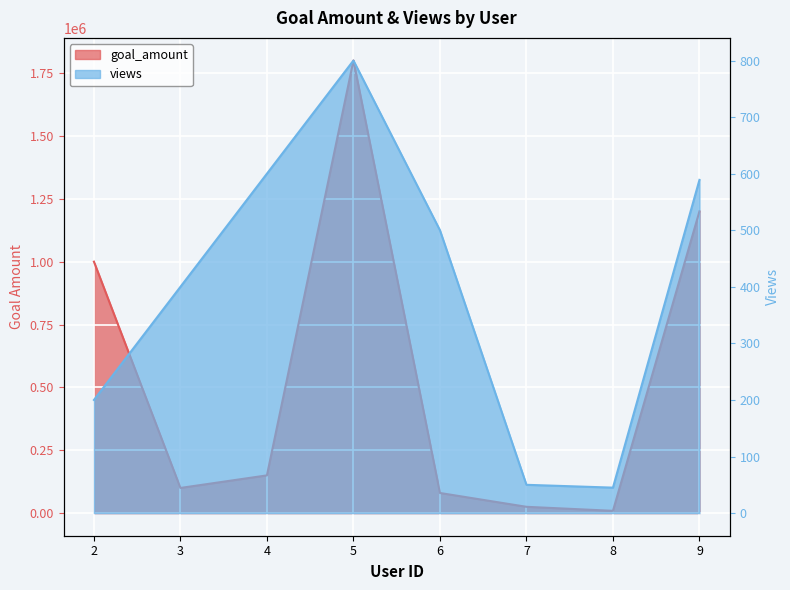

Reading left to right, what are all the values shown in this chart?

goal_amount: 1000000	100000	150000	1800000	80000	25000	9000	1200000
views: 200	400	600	800	500	50	45	589